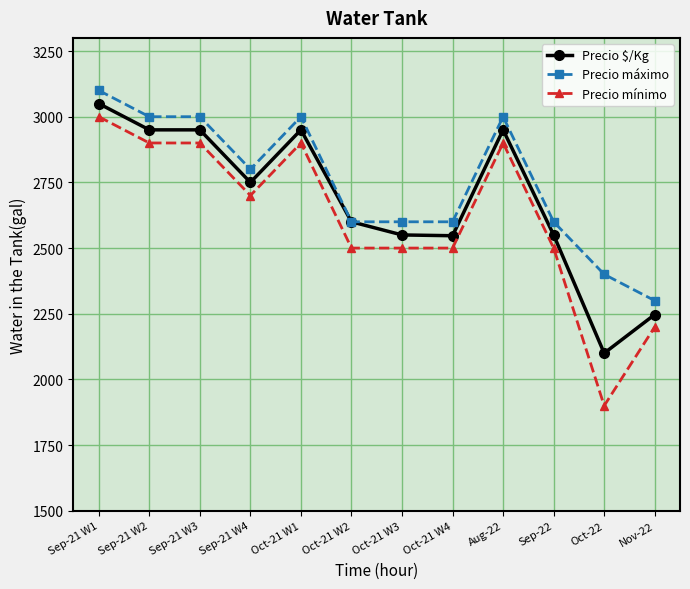

What is the difference between the maximum and second lowest values in the Precio máximo series?

700